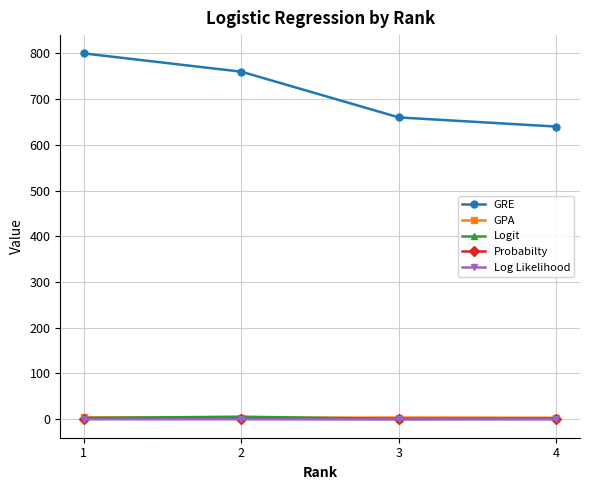

What are all the series names shown in the legend?

GRE, GPA, Logit, Probabilty, Log Likelihood